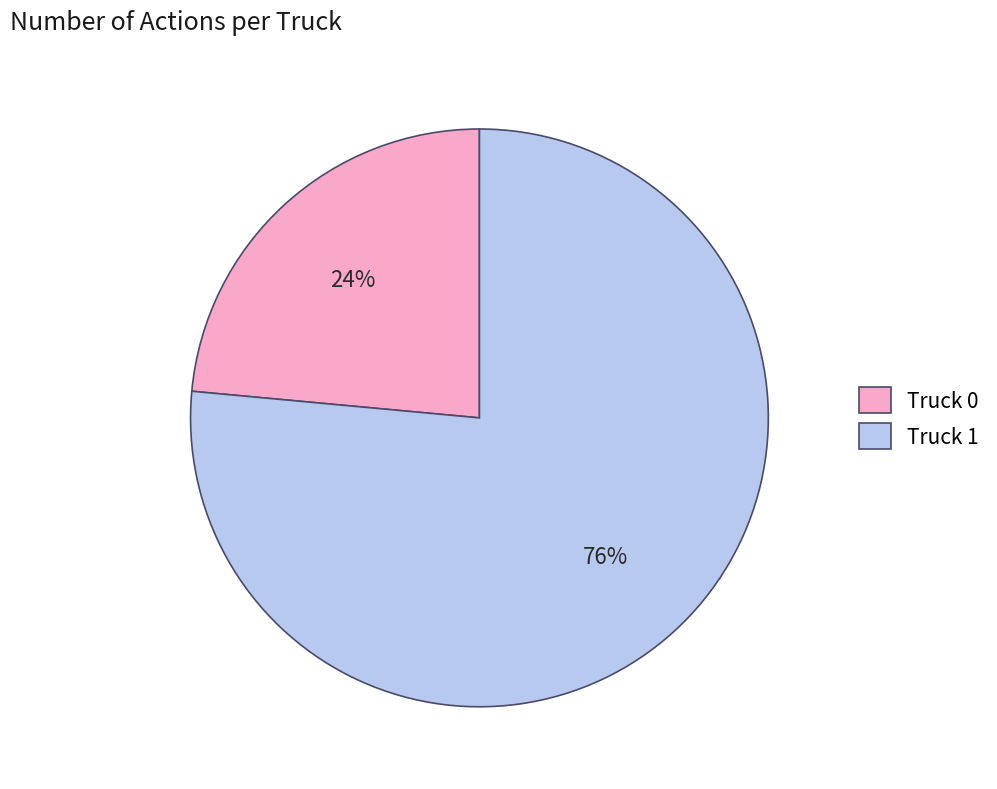

Which category has the smallest portion of the pie?

Truck 0